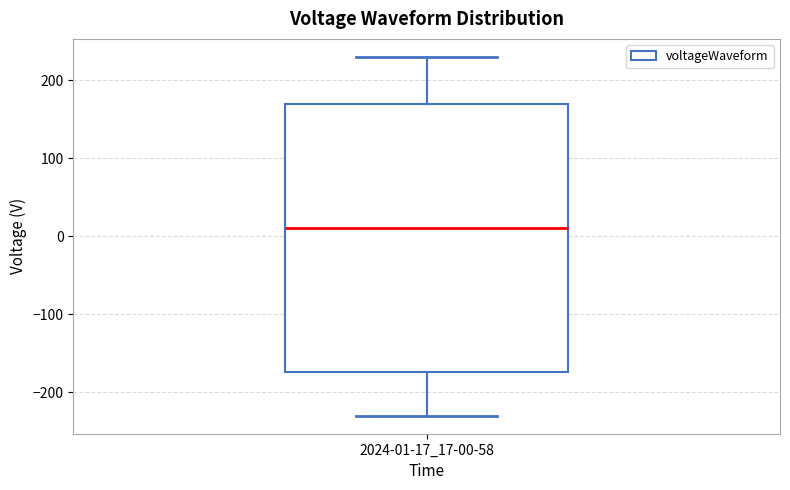

Read this box plot against the y-axis: the position of the median line, the range covered by the box, and the ends of both whiskers. The values are not printed on the chart, so give them approximately, as read against the axis.

median 10, box -170 to 170, whiskers -230 to 230